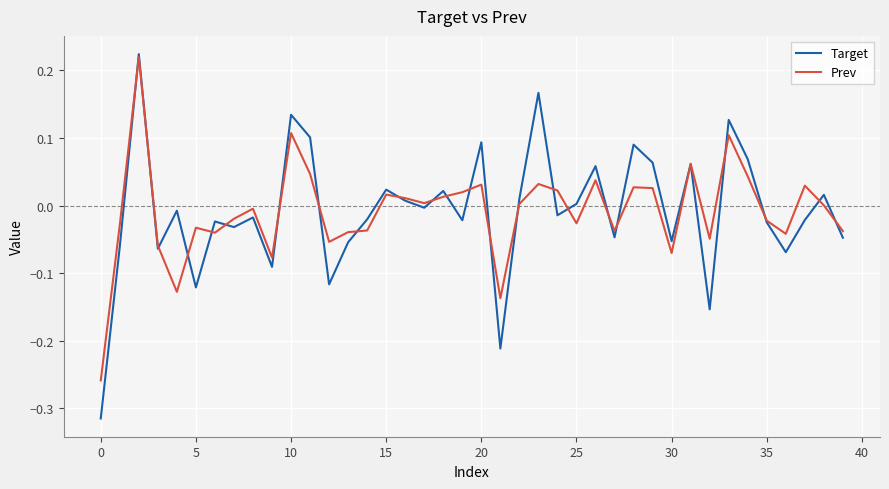

Which series has the largest range (max minus min)?

Target